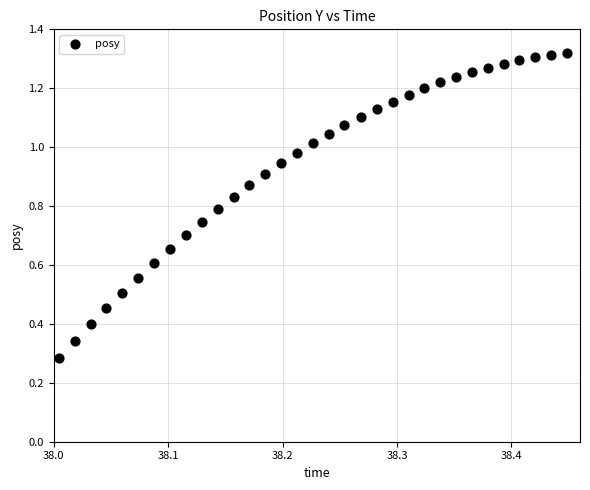

What is the range of X values (max minus min)?

0.4